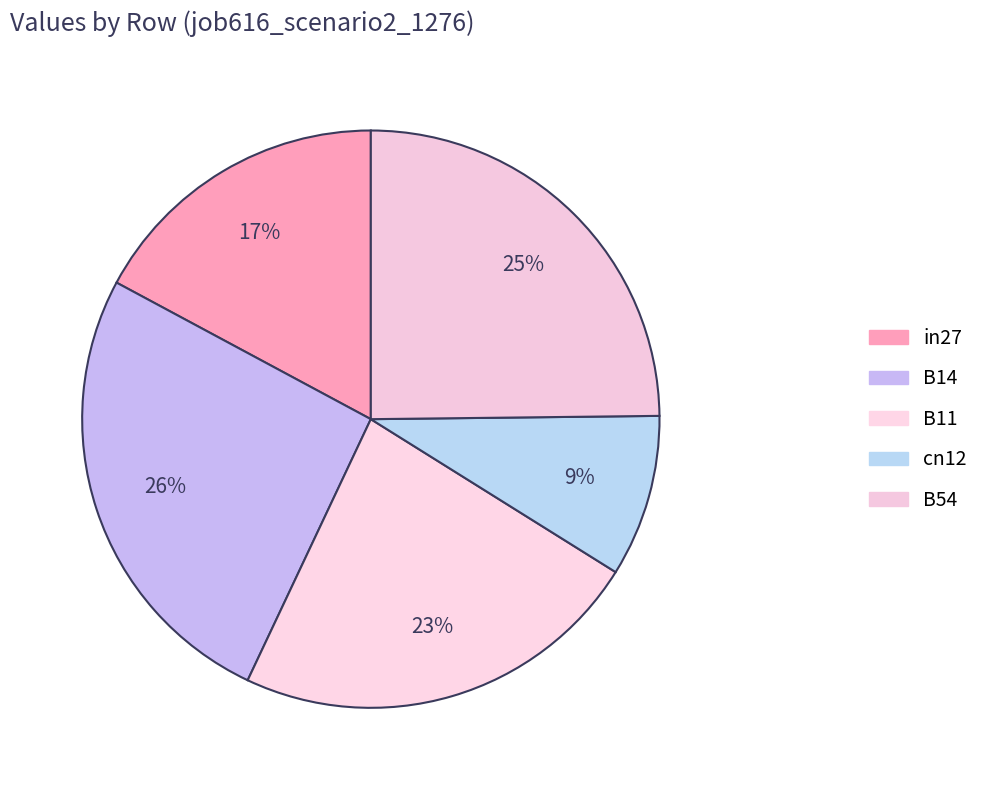

Is there any slice that represents more than half of the pie?

No